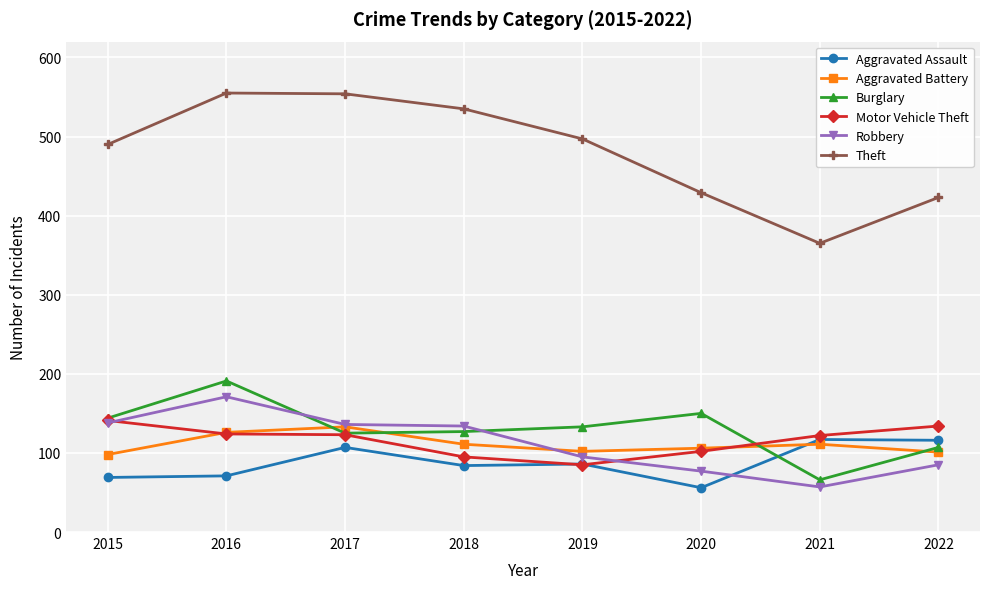

At which category is the sum across all series the highest?

2016